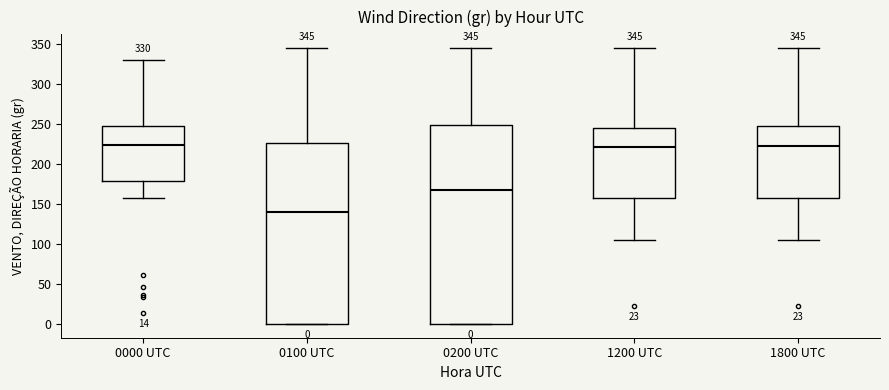

Comparing the boxes themselves (not the whiskers), which one is the tallest?

0200 UTC